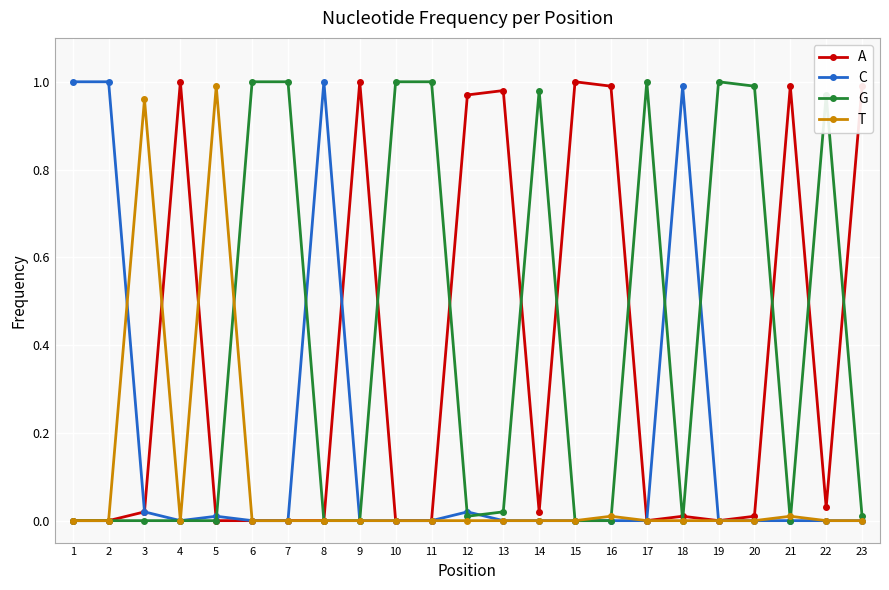

Is it true that A equals 1.6 at 21?

False